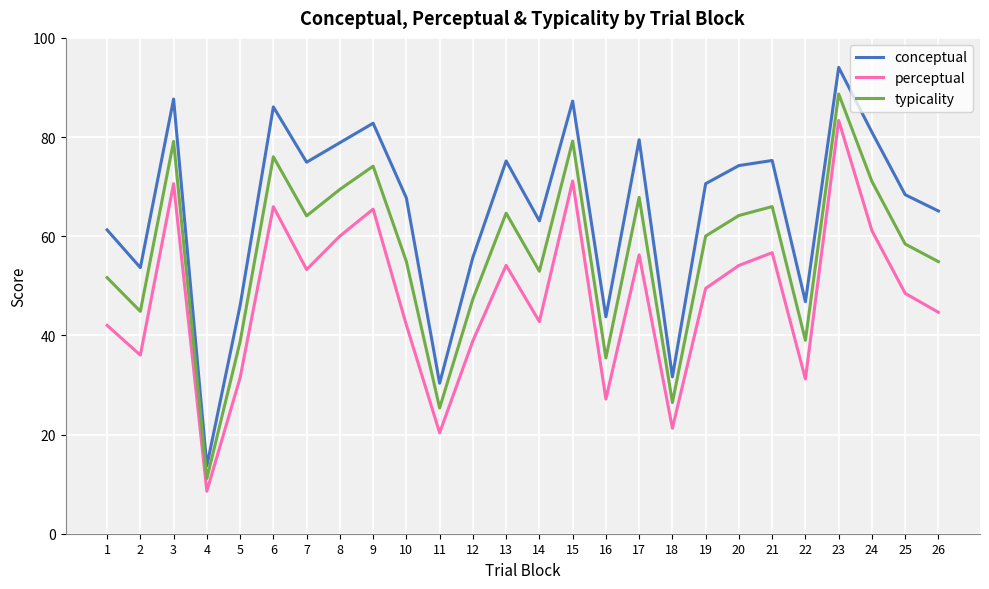

What is the difference between the maximum and second lowest values in the perceptual series?

63.0